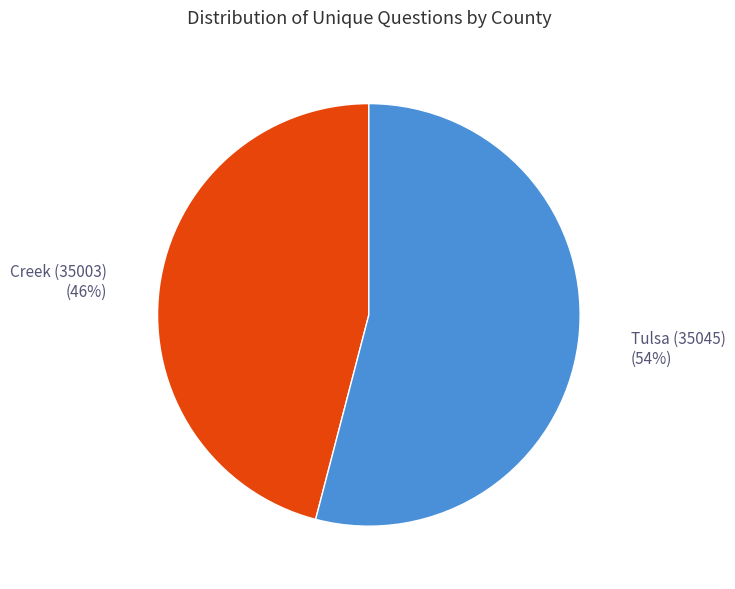

Does Tulsa (35045) represent more than half of the total?

Yes